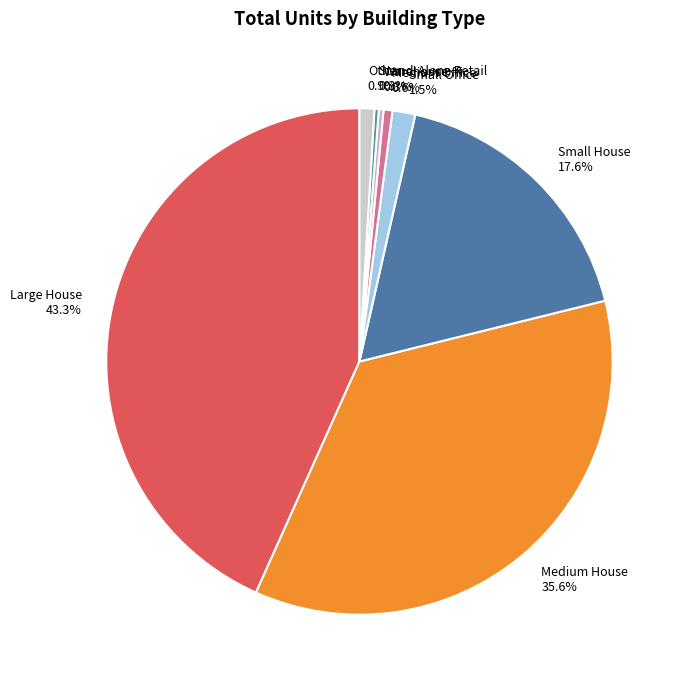

What portion of the pie excludes Other?

99.1%